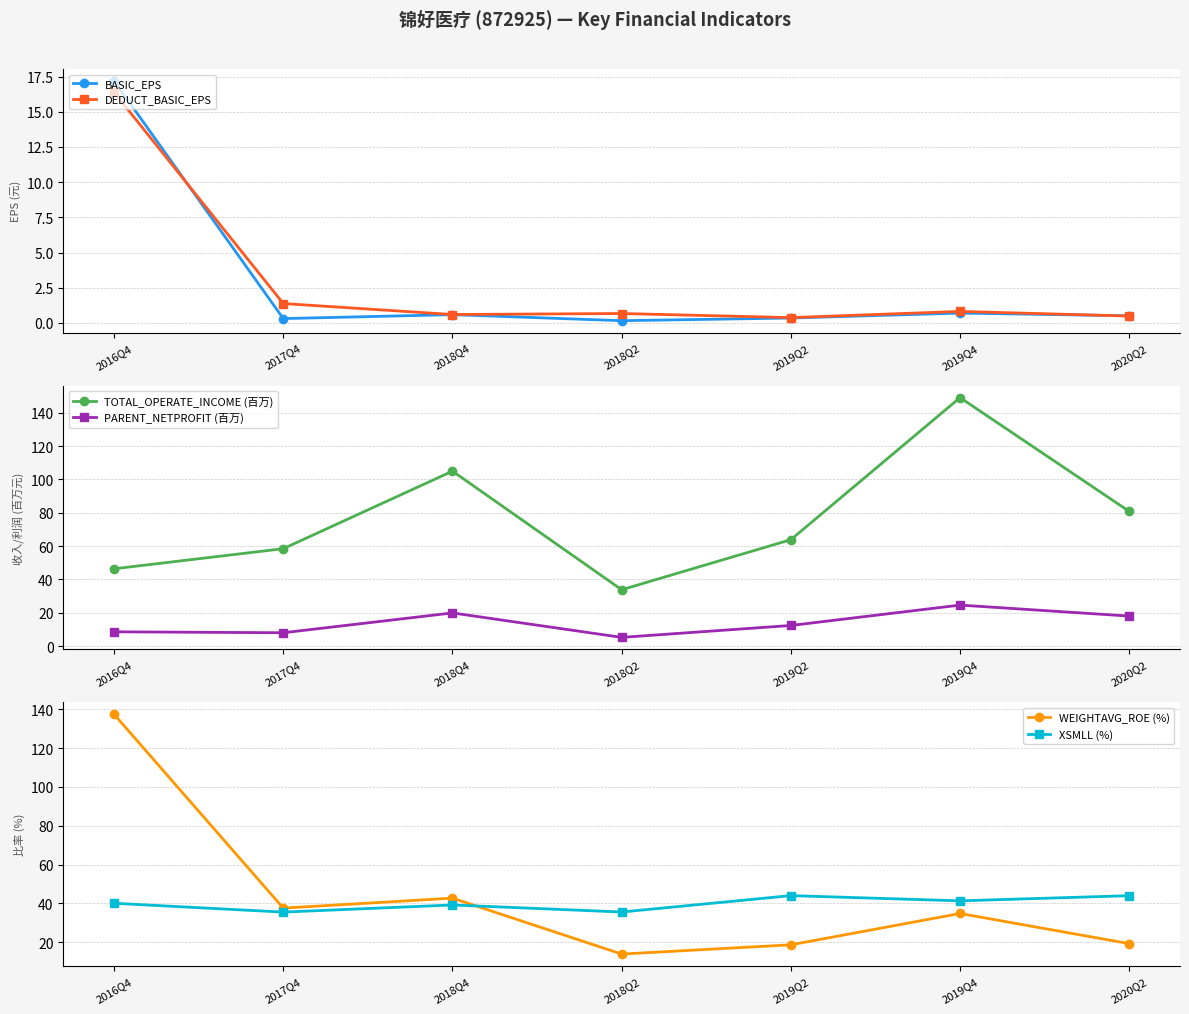

What is the total value across all series at 2019Q2?

139.6